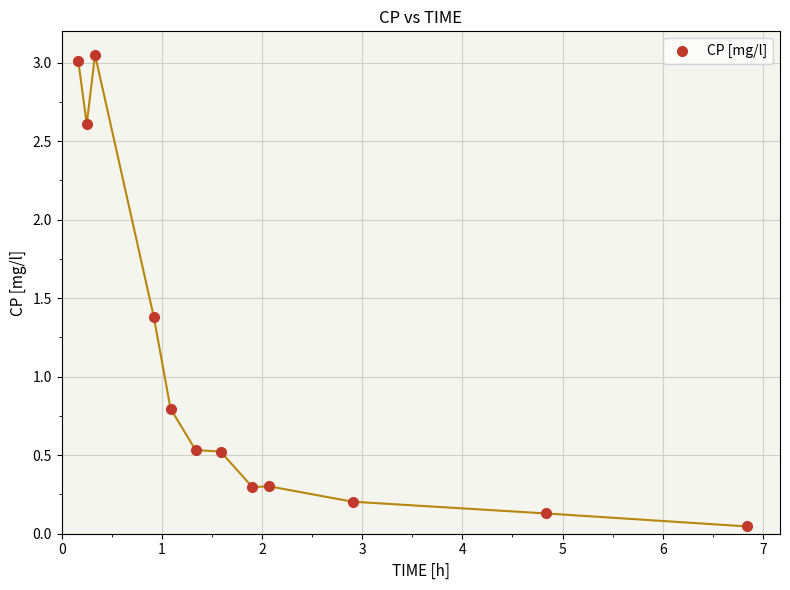

What Y value in the scatter plot is closest to 1?

0.8